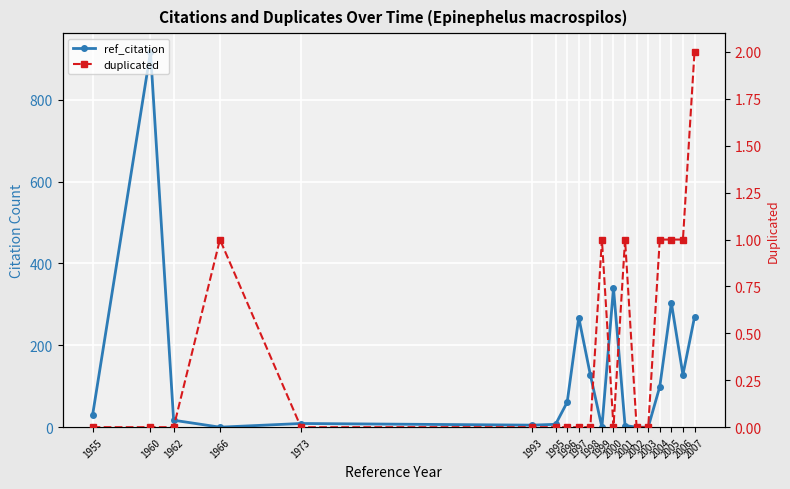

List the series in order of their overall mean, lowest first.

duplicated, ref_citation